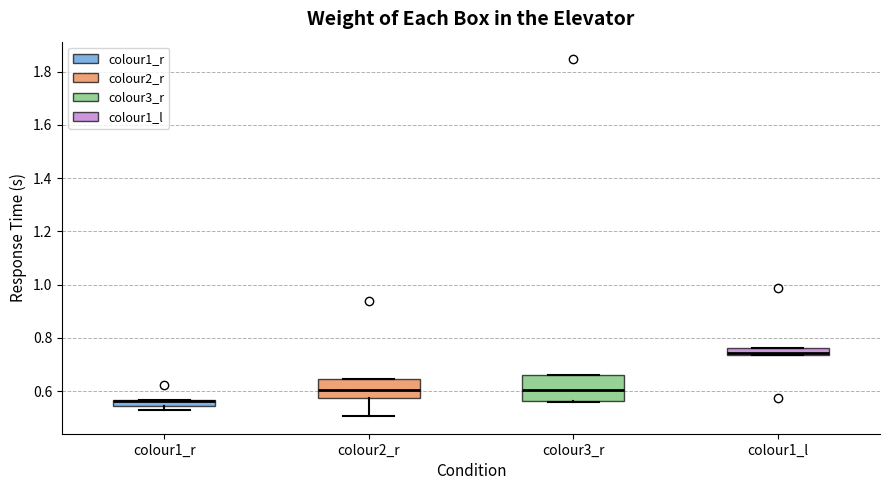

Which box is the tallest, from its lower edge to its upper edge?

colour3_r